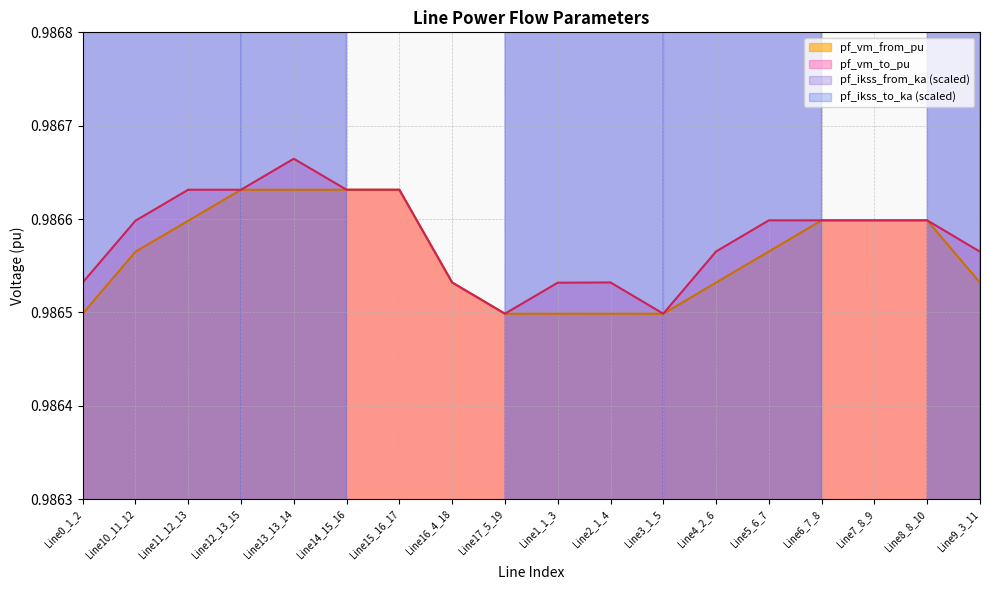

What is the value of the pf_vm_from_pu point at the 8th from the left?

1.0